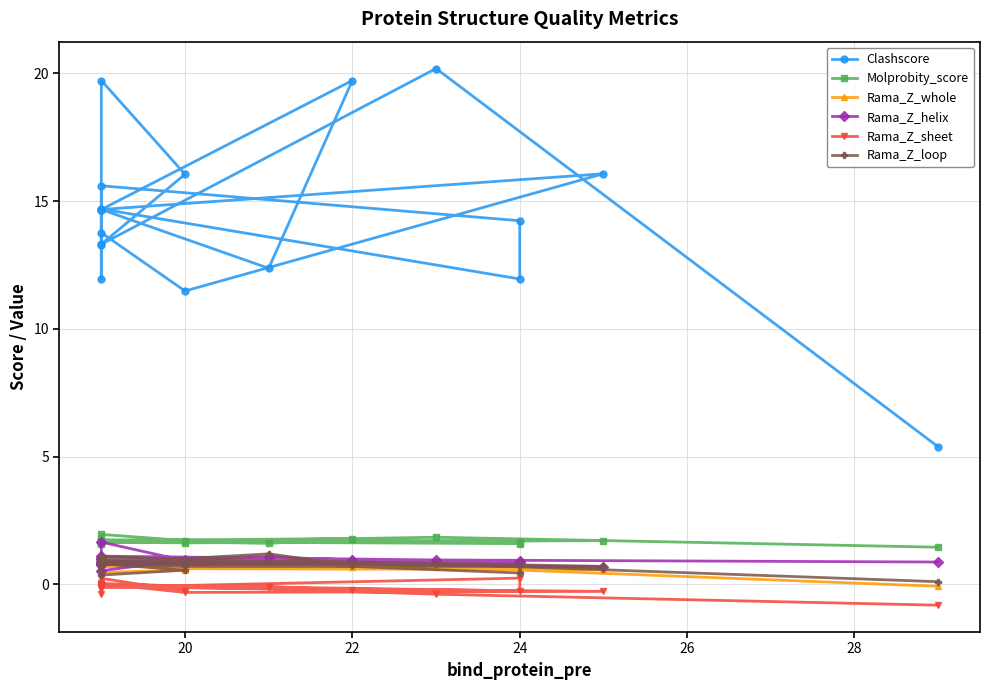

Which series has the largest range (max minus min)?

Clashscore